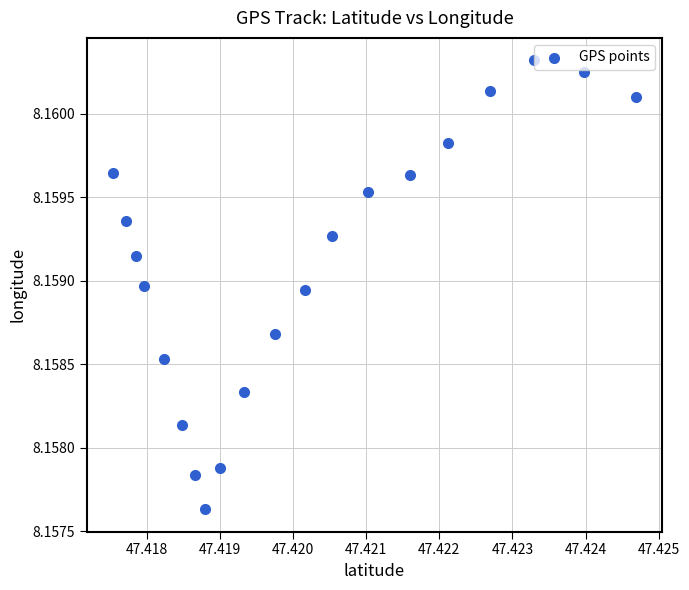

How many data points are displayed?

20